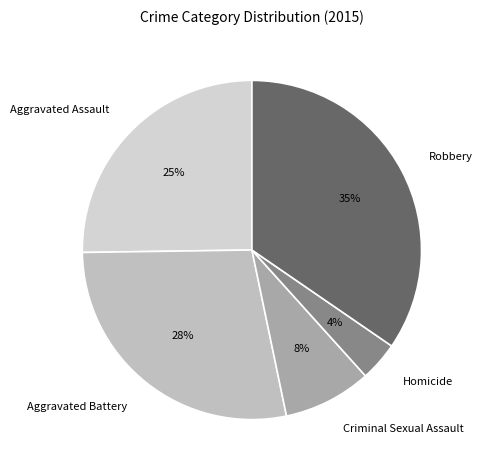

What is the smallest slice in the pie chart?

Homicide